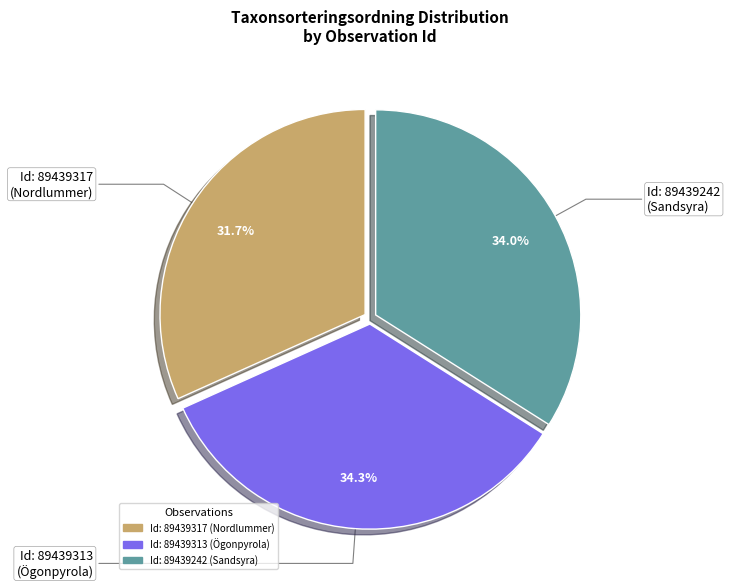

Is there a majority slice in this chart?

No